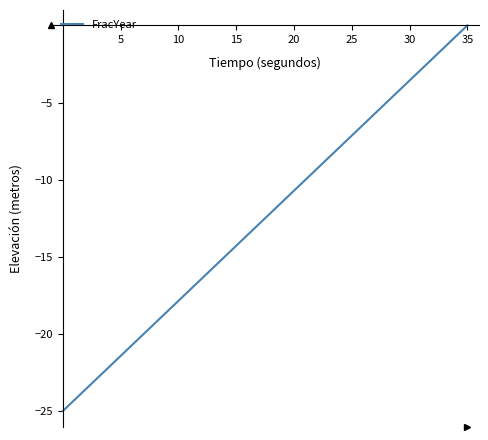

What is the sum of all values?

-375.0